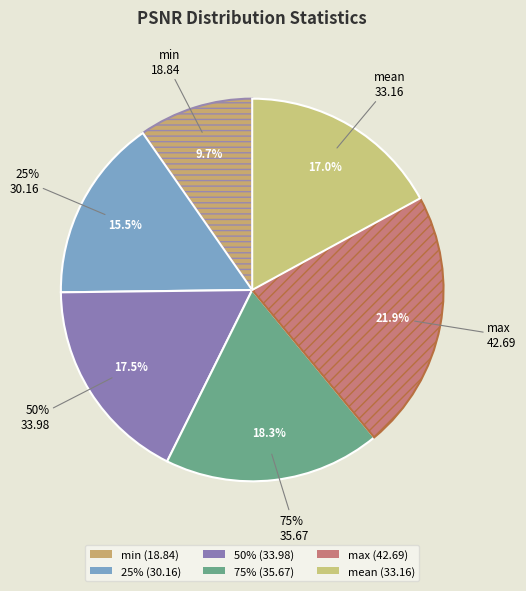

Approximately how many times larger is the value at mean compared to max?

0.8